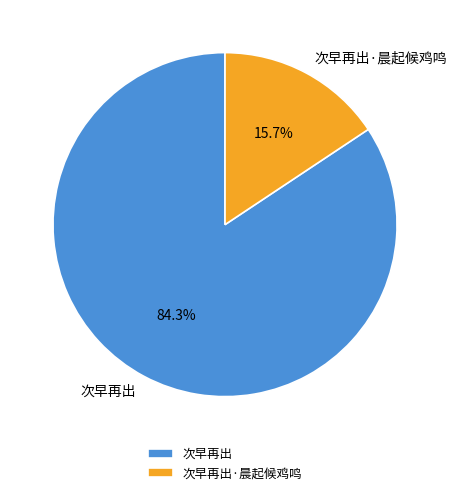

Combined, do 次早再出 and 次早再出·晨起候鸡鸣 account for over 50%?

Yes